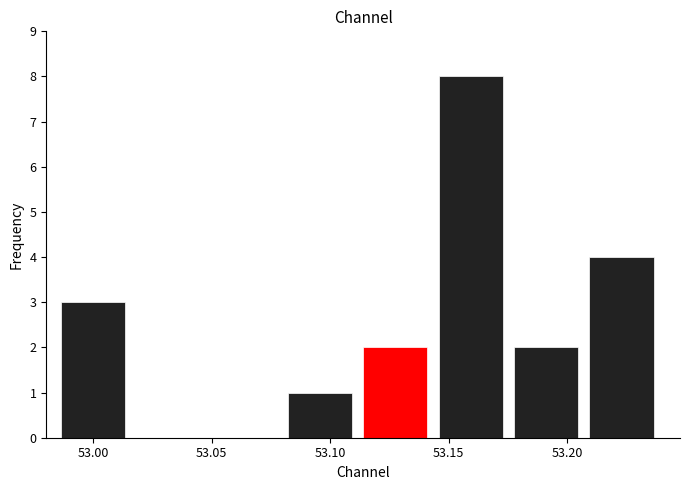

Reading left to right, transcribe this chart: for each bar, give the range it covers on the x-axis and its height. Neither the bar edges nor the heights are printed on the chart, so give them approximately, as read against the axes.

52.985 to 53.020: 3
53.020 to 53.050: 0
53.050 to 53.080: 0
53.080 to 53.115: 1
53.115 to 53.145: 2
53.145 to 53.175: 8
53.175 to 53.210: 2
53.210 to 53.240: 4